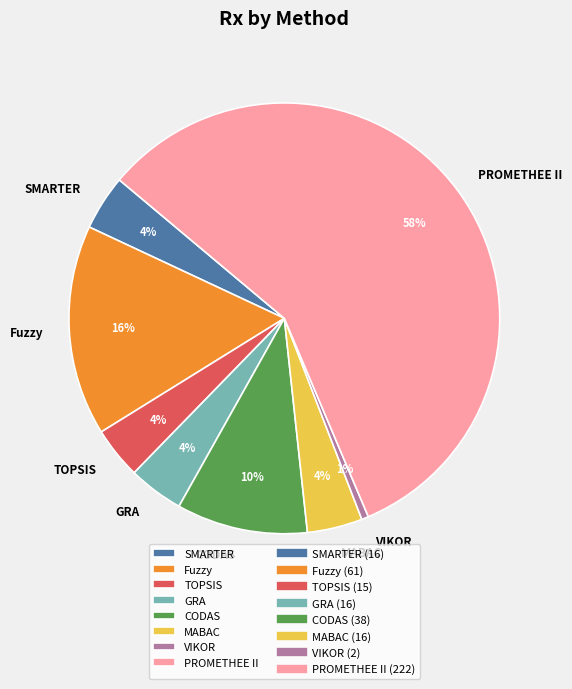

Between TOPSIS and Fuzzy, which is larger?

Fuzzy